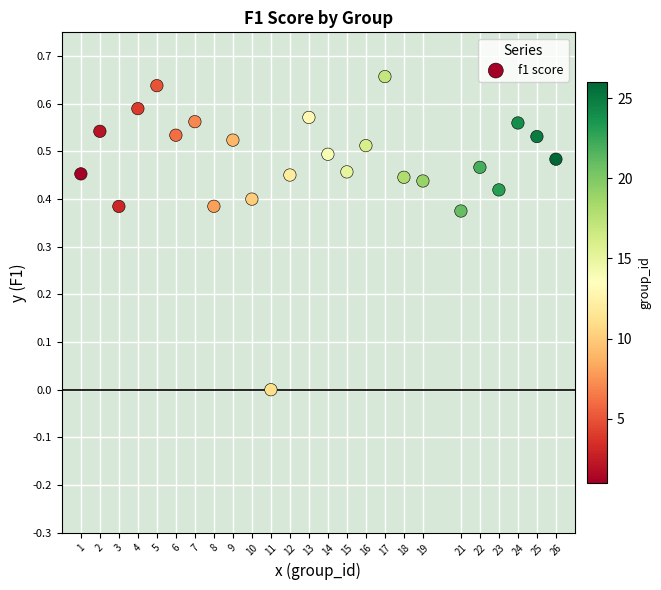

What is the range of X values (max minus min)?

25.0